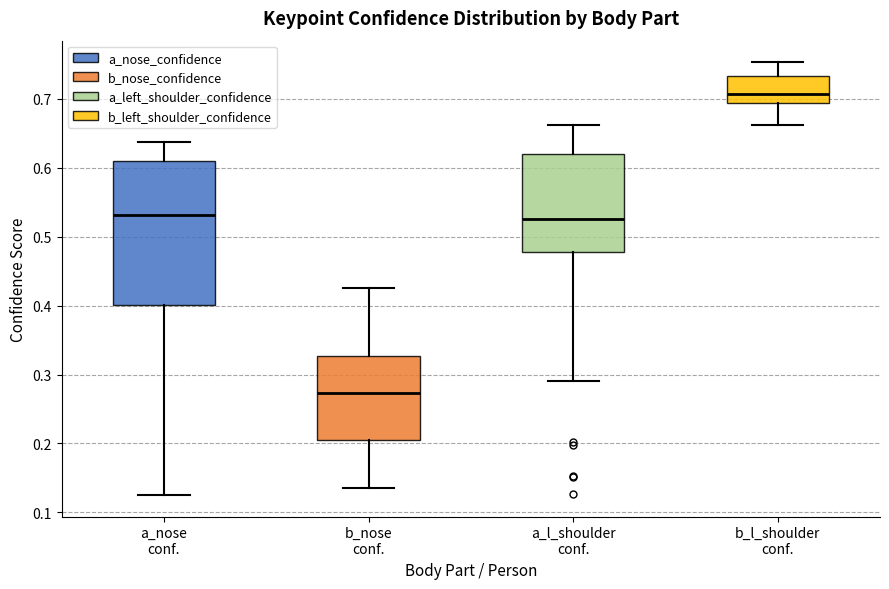

Where does the lower whisker of the box for b_nose conf. end on the y-axis? The values are not printed on the chart, so give them approximately, as read against the axis.

0.14